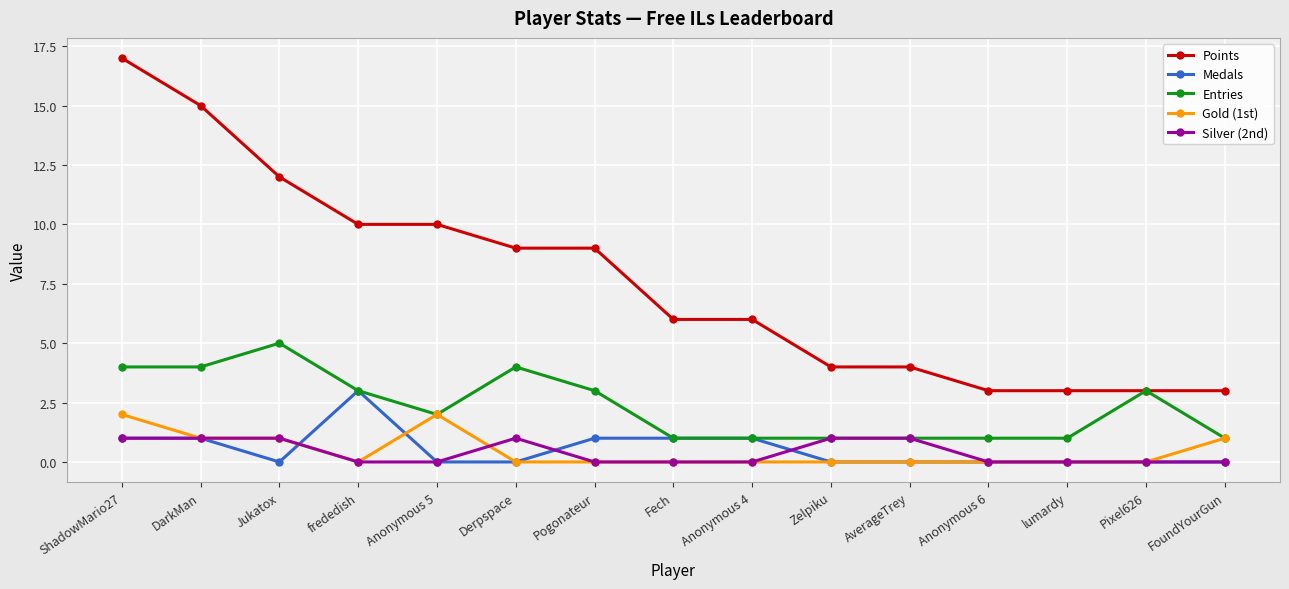

How many lines are shown in the chart?

5